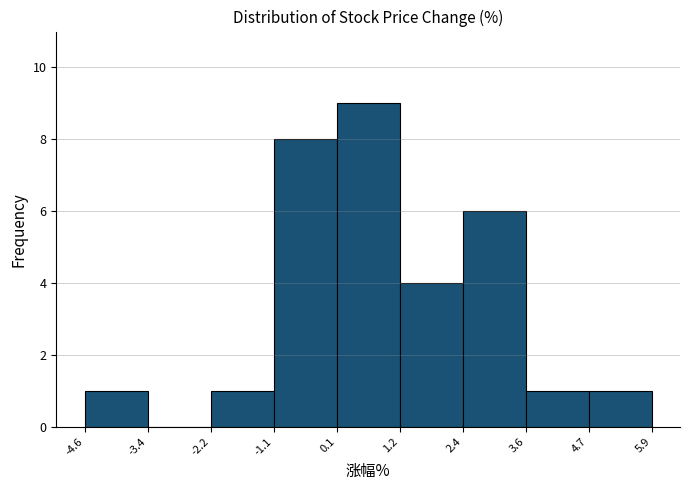

Over which range of the x-axis is the bar tallest?

0.1 to 1.2